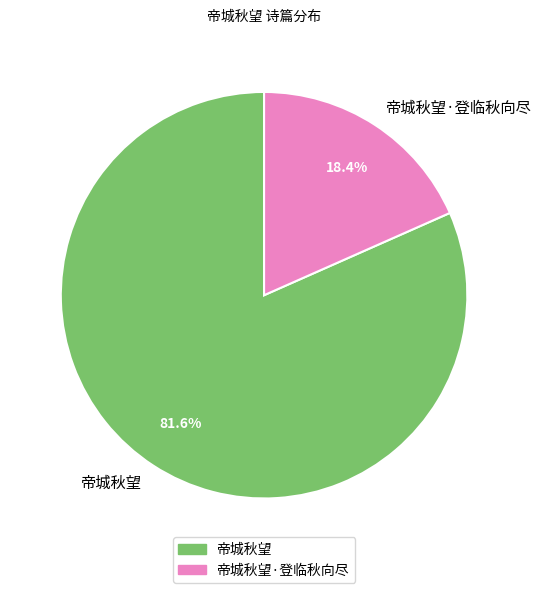

How many segments does this pie chart have?

2